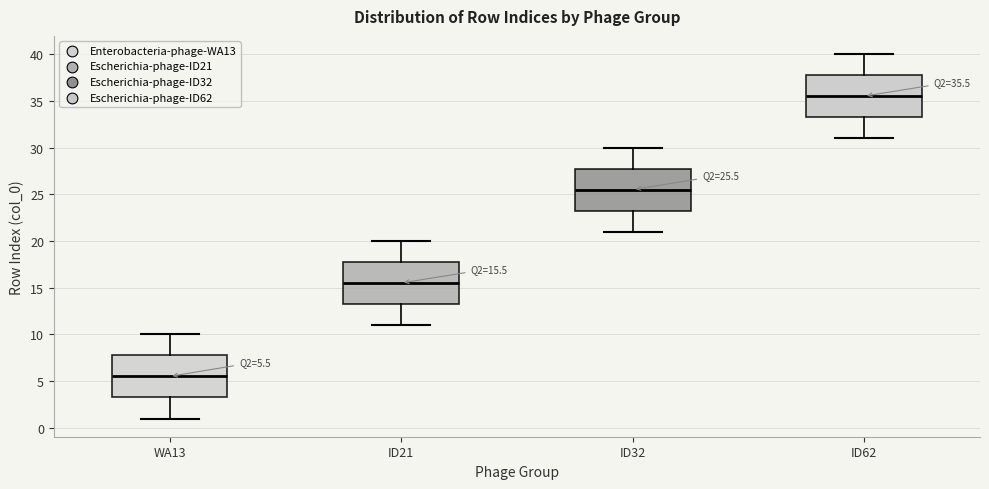

Which box has the lowest median line?

WA13